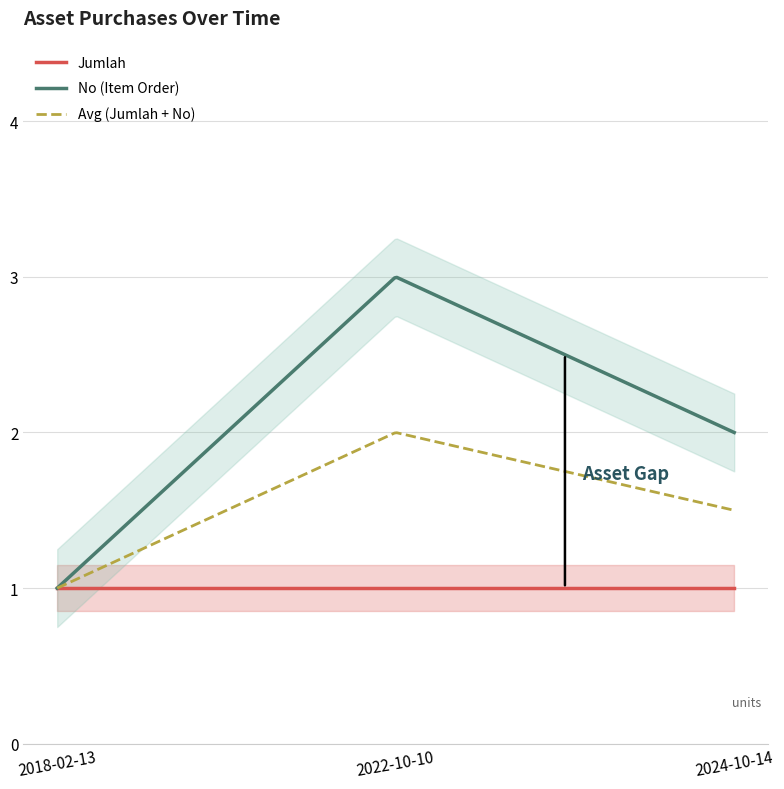

Count the number of data series in this chart.

2